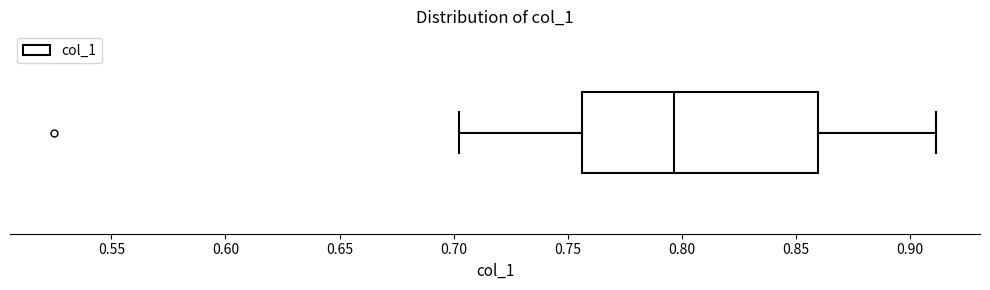

Where is the right edge of the box on the x-axis? The values are not printed on the chart, so give them approximately, as read against the axis.

0.860